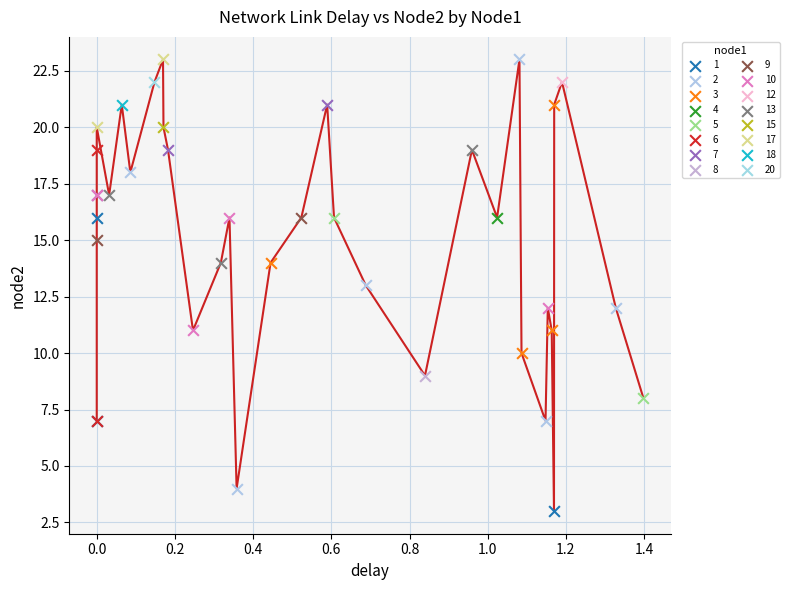

What are all the series names shown in the legend?

1, 2, 3, 4, 5, 6, 7, 8, 9, 10, 12, 13, 15, 17, 18, 20